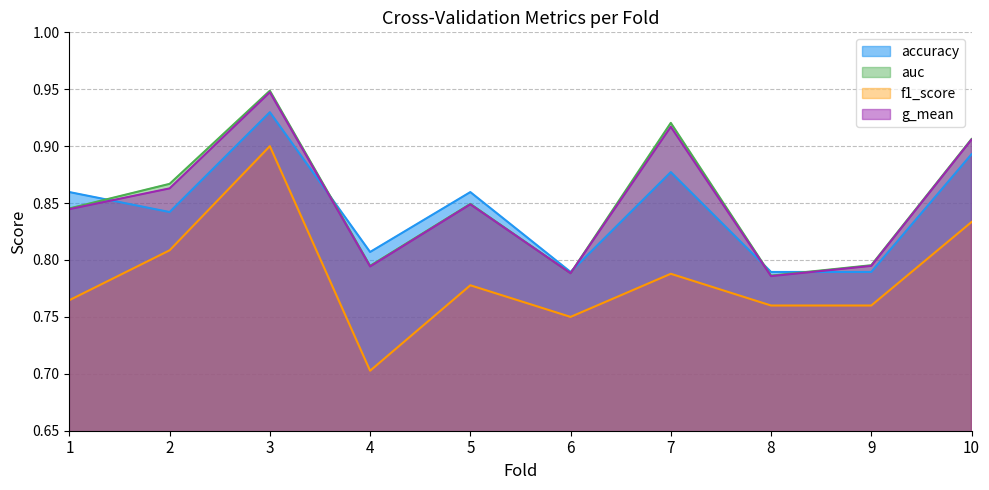

True or false: g_mean has a value of 0.9 at 7.

True